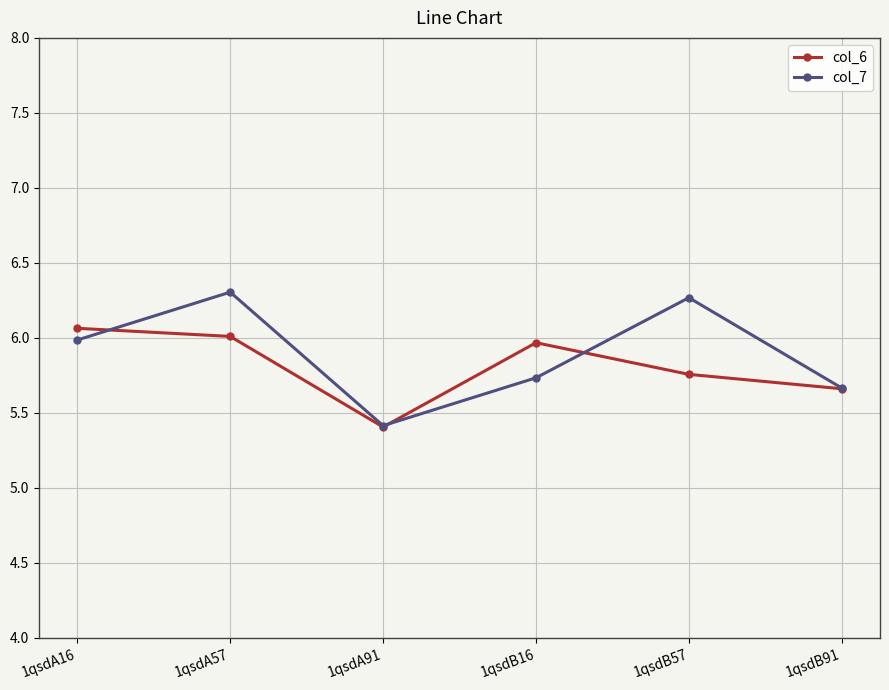

At which label is col_6 closest to 5?

1qsdA91